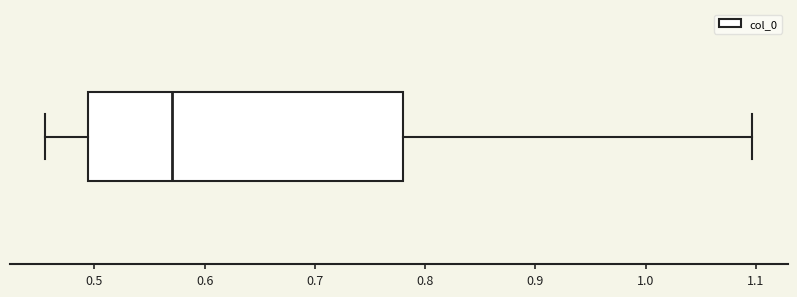

Where does the median line of the box sit on the x-axis? The values are not printed on the chart, so give them approximately, as read against the axis.

0.57